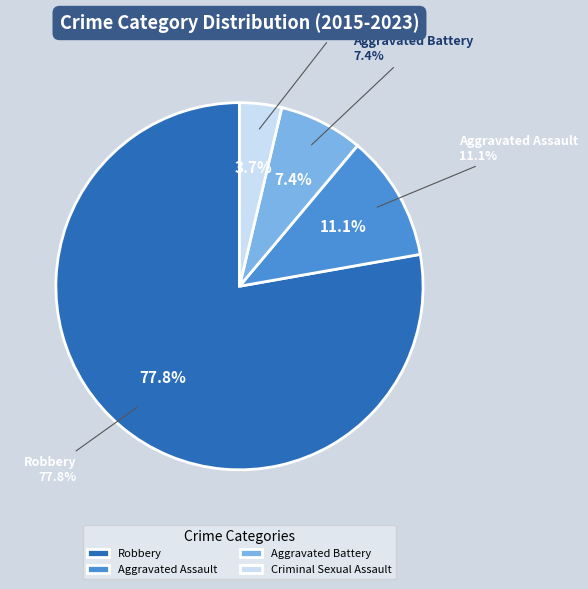

Is it true that Other is 0% of the pie?

True